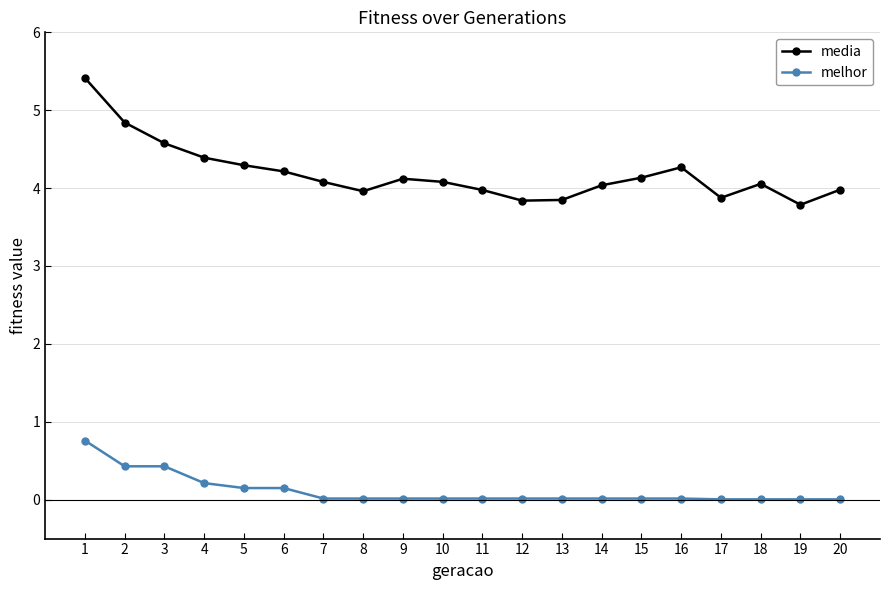

What is the difference between the maximum and second lowest values in the melhor series?

0.8